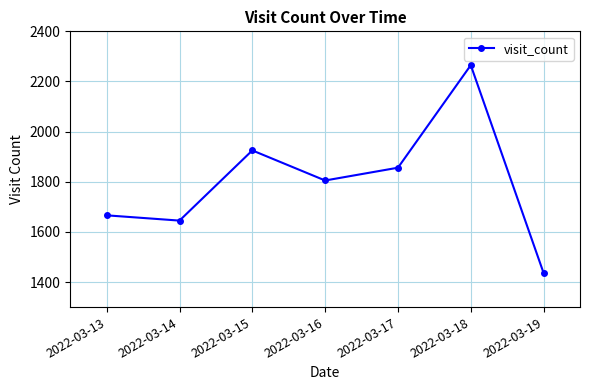

Reading left to right, list all the values displayed in this chart.

1666	1645	1925	1805	1856	2265	1436